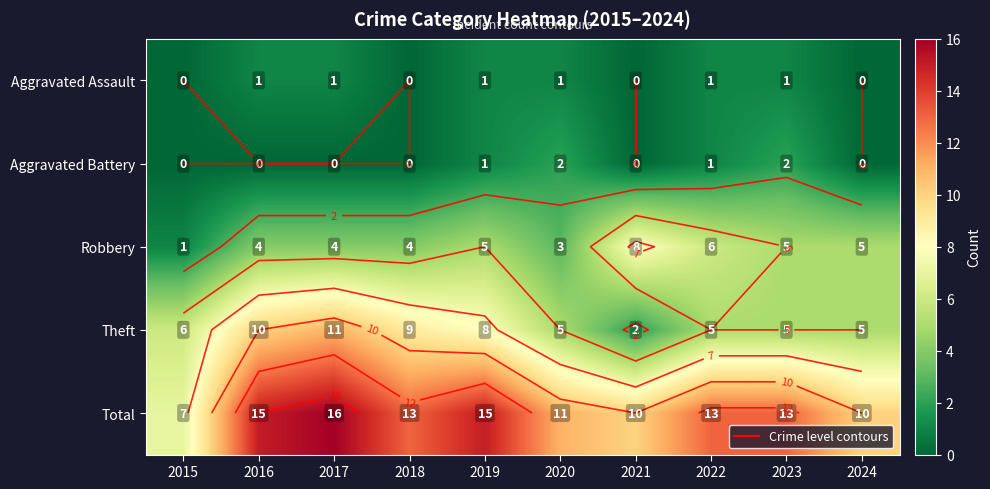

Which category has the highest value in the Aggravated Assault series?

2016